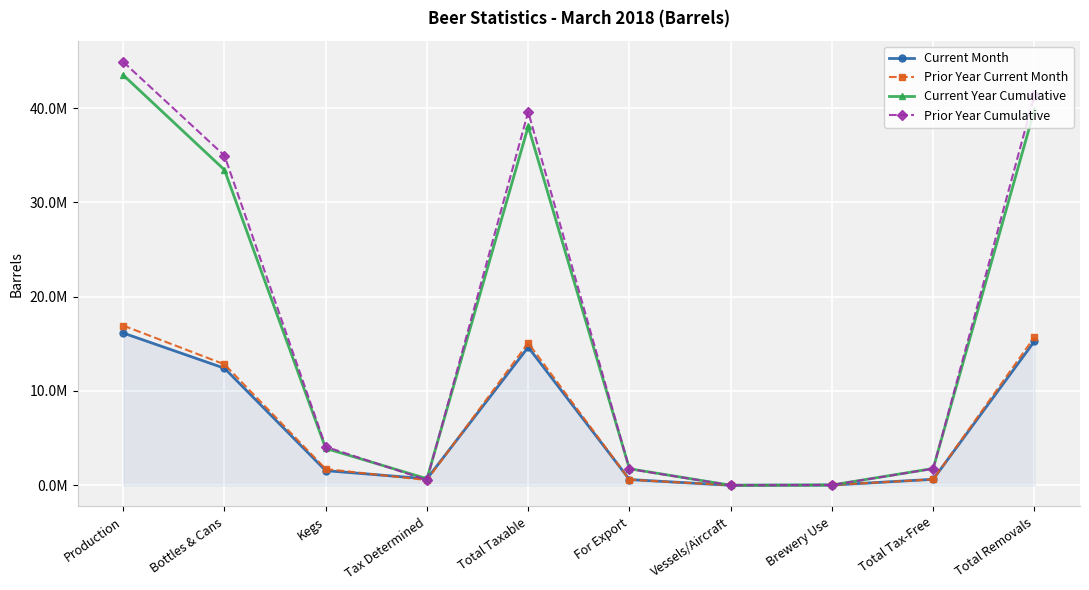

Does the chart have visible grid lines?

Yes